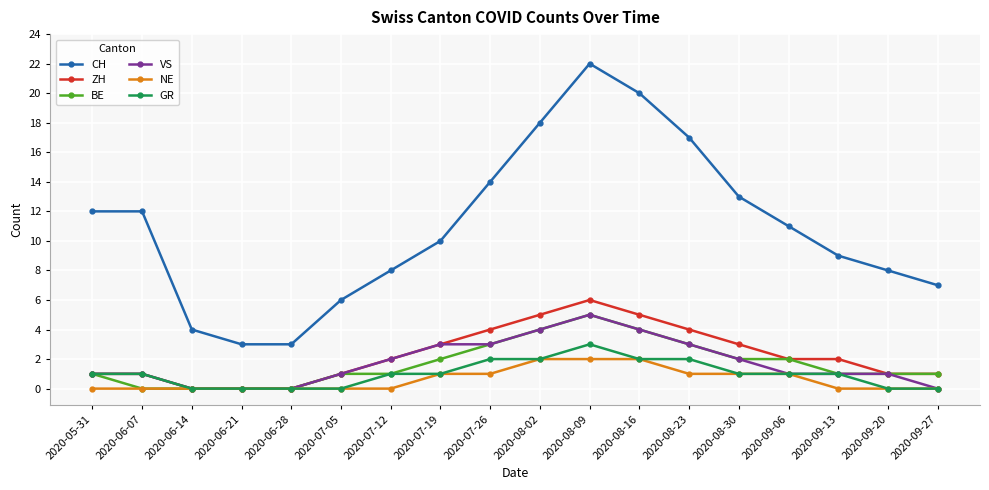

What are all the series names shown in the legend?

CH, ZH, BE, VS, NE, GR